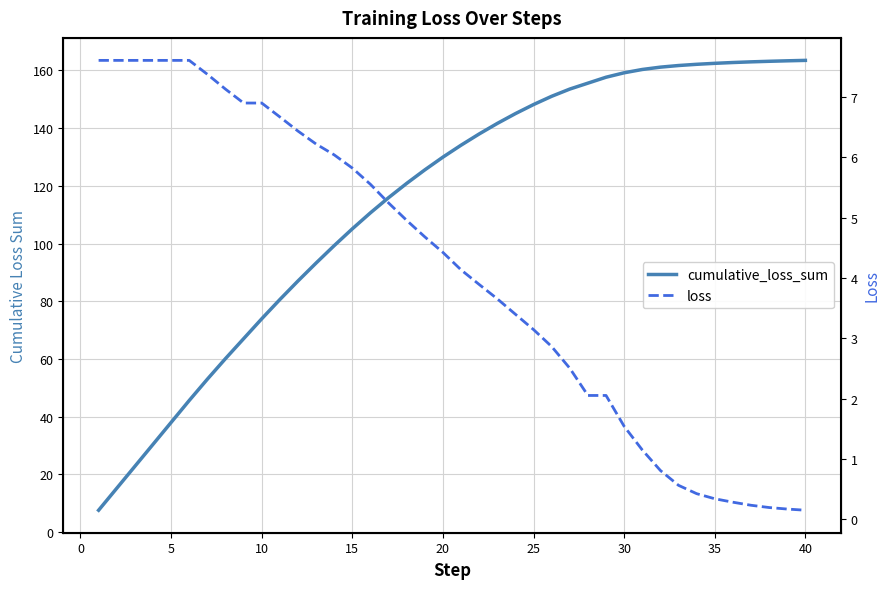

Does the chart display data point markers on the line(s)?

No